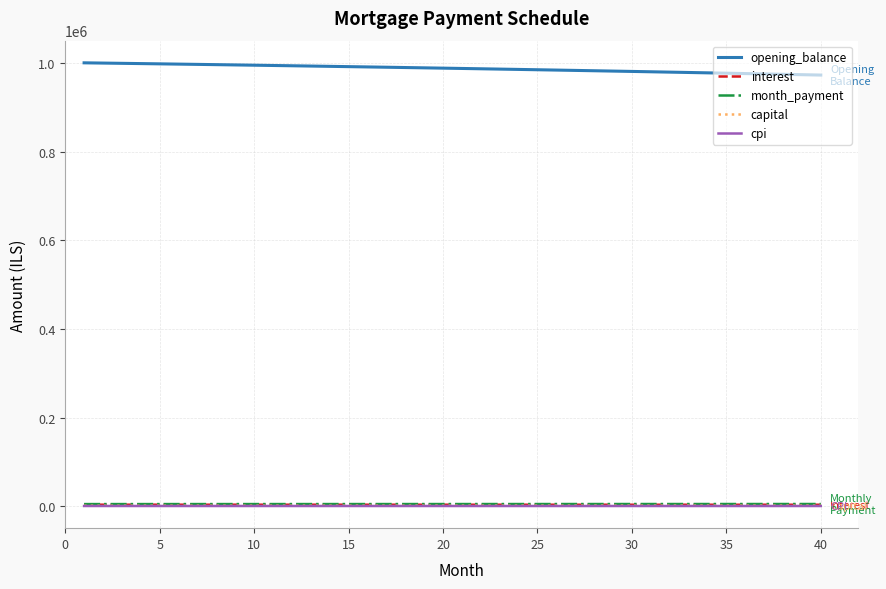

What are all the series names shown in the legend?

opening_balance, interest, month_payment, capital, cpi